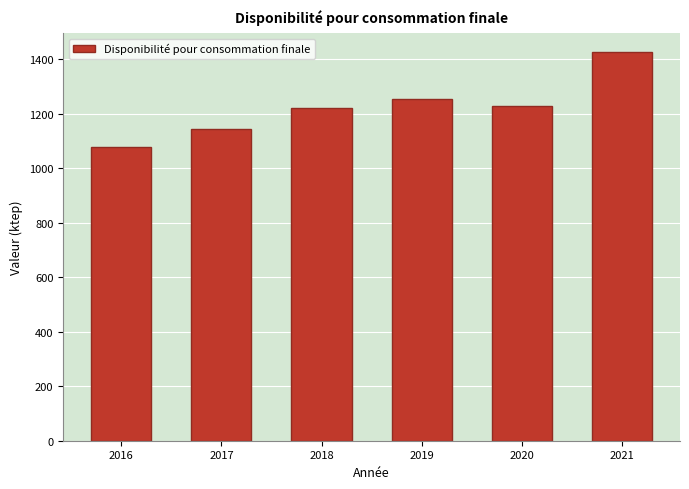

Reading left to right, extract all data points from this chart.

2016=1077.3	2017=1145.2	2018=1220.0	2019=1255.5	2020=1229.2	2021=1424.7